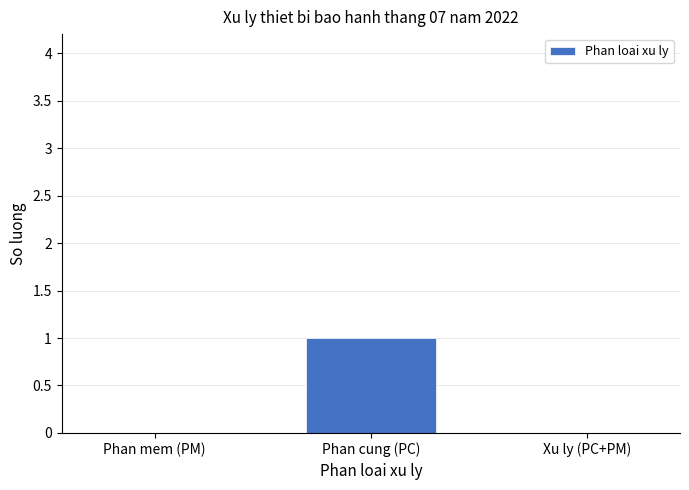

Reading left to right, what are all the values shown in this chart?

Phan mem (PM)=0	Phan cung (PC)=1	Xu ly (PC+PM)=0